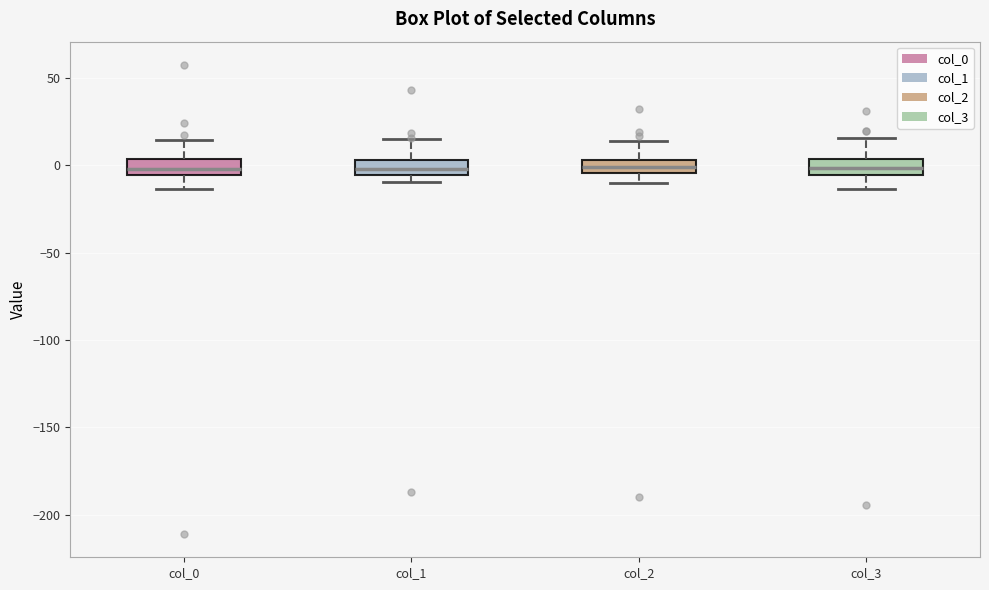

Where is the upper edge of the box for col_2 on the y-axis? The values are not printed on the chart, so give them approximately, as read against the axis.

5